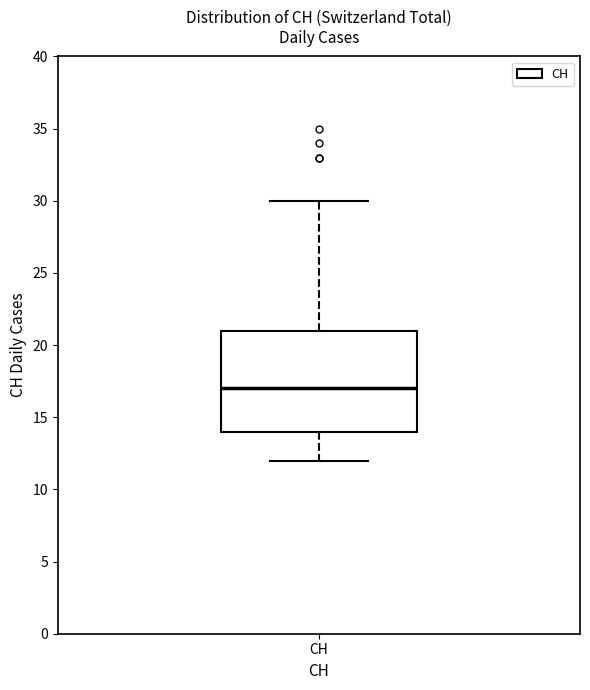

Read this box plot against the y-axis: the position of the median line, the range covered by the box, and the ends of both whiskers. The values are not printed on the chart, so give them approximately, as read against the axis.

median 17, box 14 to 21, whiskers 12 to 30